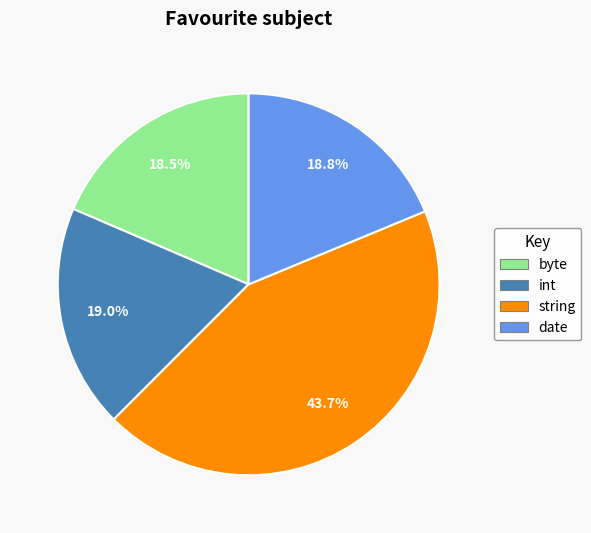

Which category has the biggest portion of the pie?

string